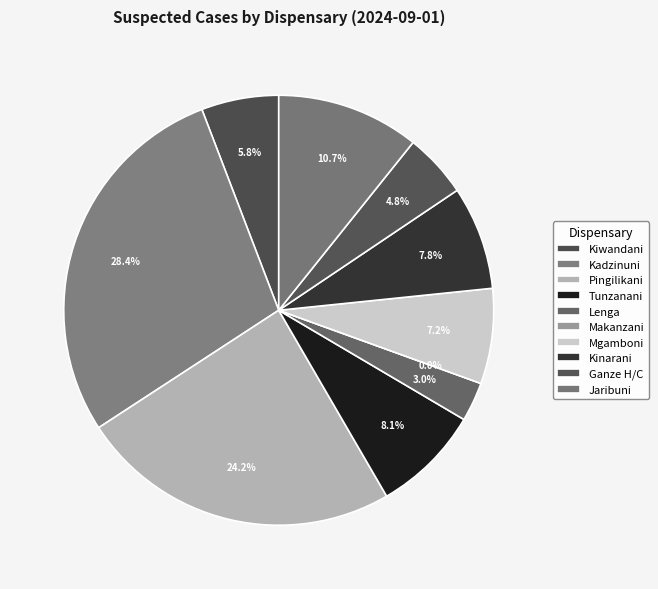

To the nearest percent, what portion does Kadzinuni represent?

28%